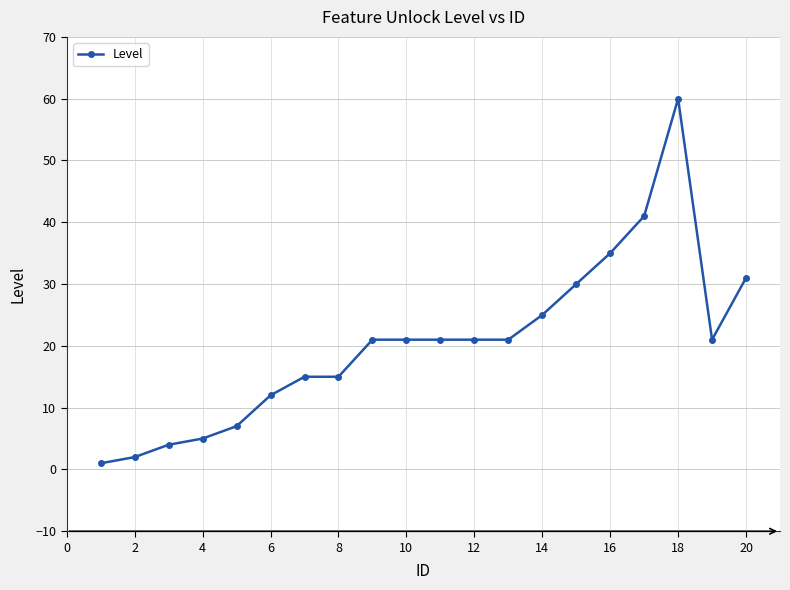

What is the difference between the second highest and minimum values?

40